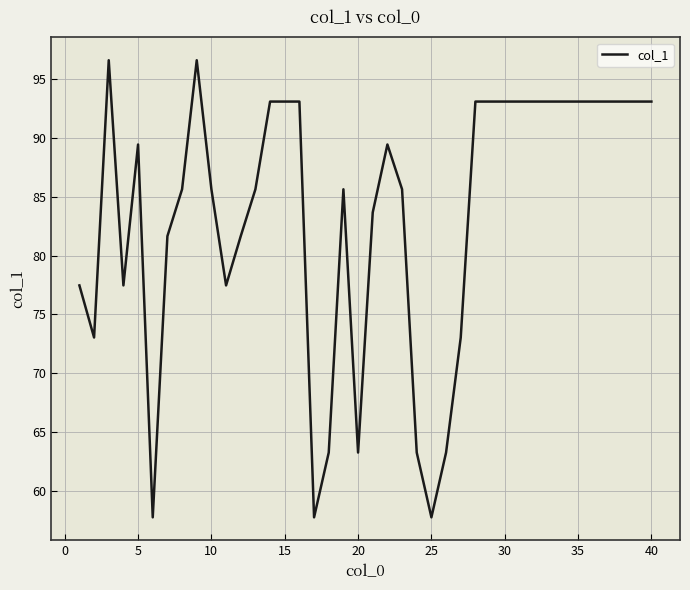

What is the greatest value displayed?

96.6